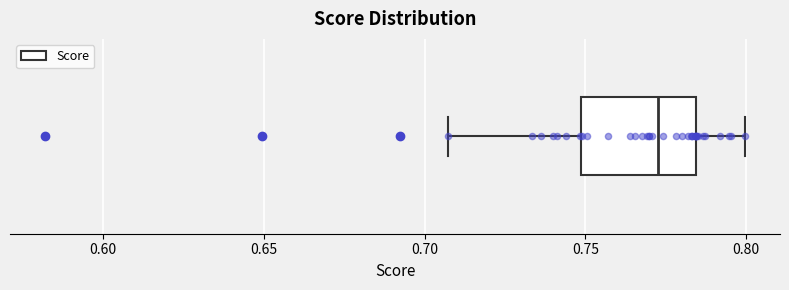

Read this box plot against the x-axis: the position of the median line, the range covered by the box, and the ends of both whiskers. The values are not printed on the chart, so give them approximately, as read against the axis.

median 0.770, box 0.750 to 0.785, whiskers 0.705 to 0.800